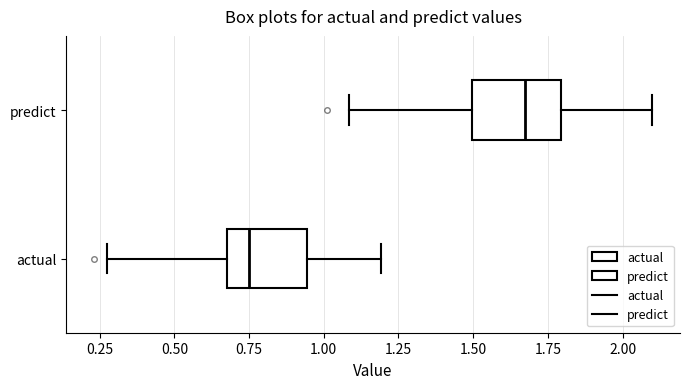

Reading bottom to top, transcribe this box plot: for each box, give where its median line is, the range the box spans, and where its two whiskers end, as read against the x-axis. The values are not printed on the chart, so give them approximately, as read against the axis.

actual: median 0.75, box 0.70 to 0.95, whiskers 0.25 to 1.20
predict: median 1.65, box 1.50 to 1.80, whiskers 1.10 to 2.10